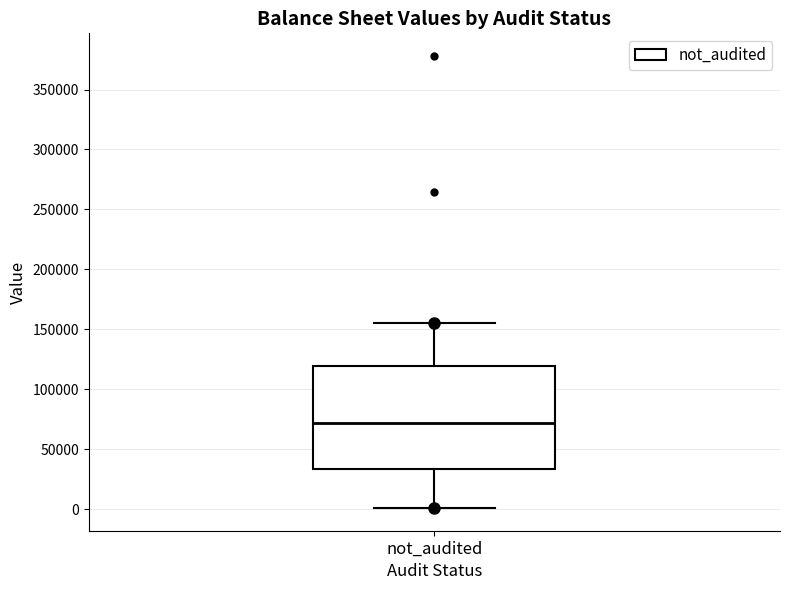

Where does the upper whisker of the box for not_audited end on the y-axis? The values are not printed on the chart, so give them approximately, as read against the axis.

155000